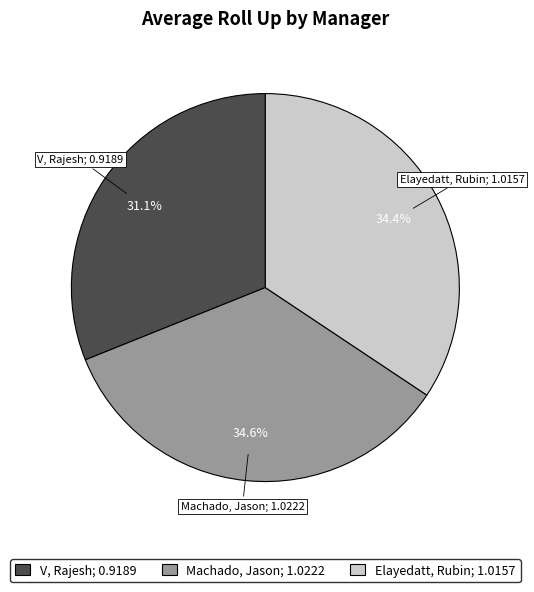

How many slices are in this pie chart?

3